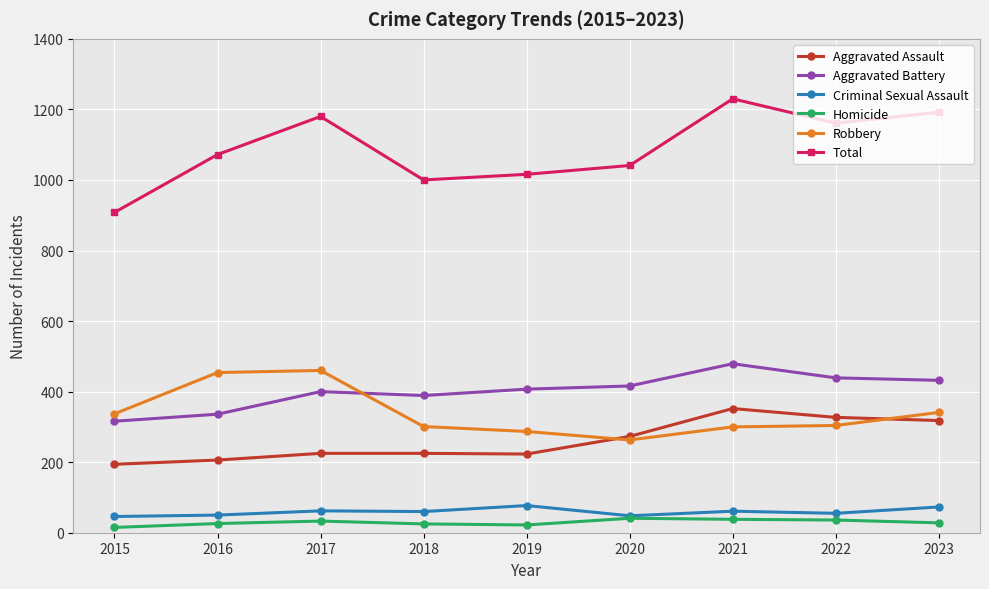

True or false: Total and Homicide cross at least once.

False